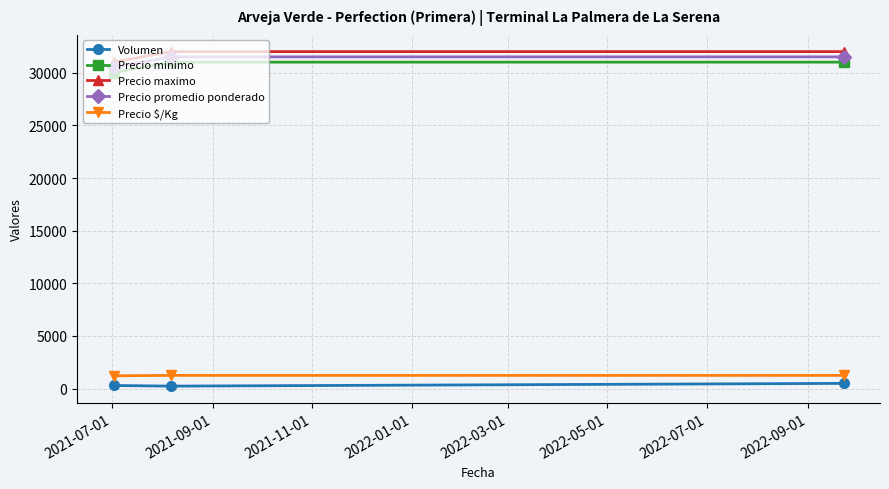

At how many categories does at least one series exceed 7091?

3